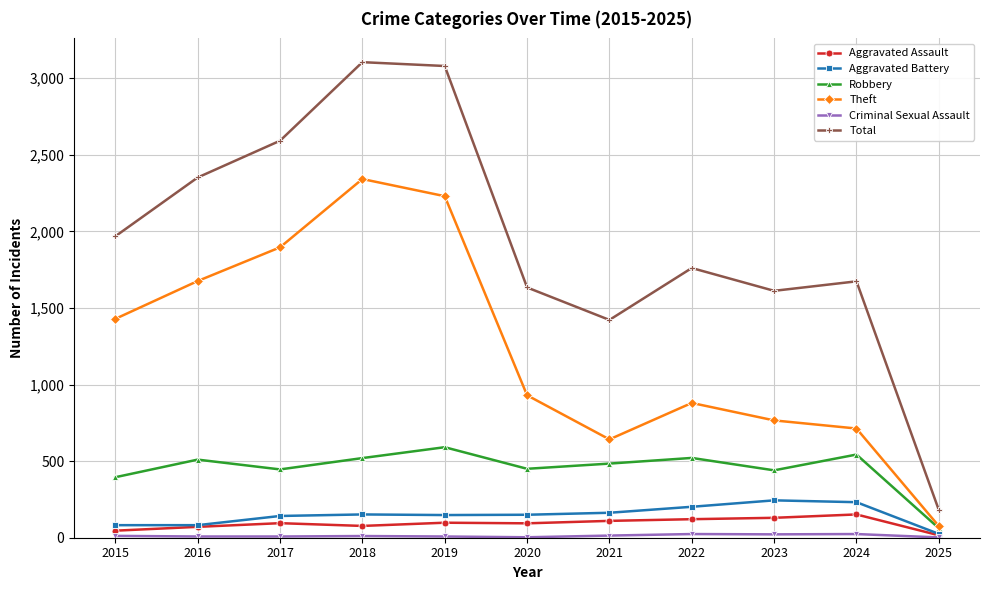

What is the difference between the Aggravated Battery values at 2024 and 2020?

82